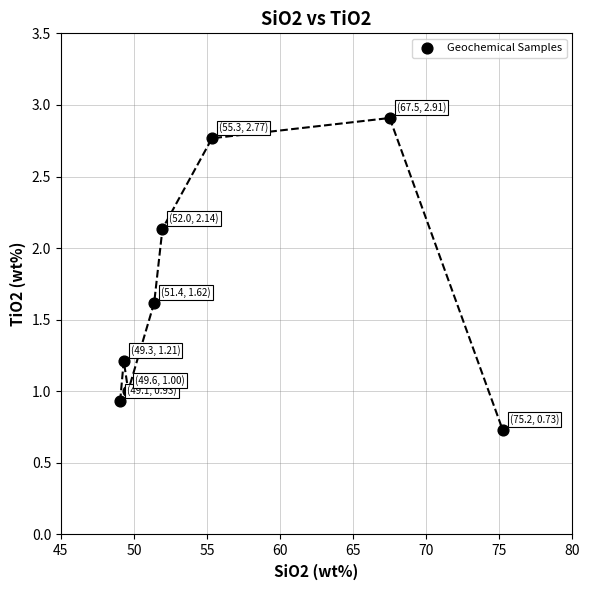

What is the average Y value?

1.7